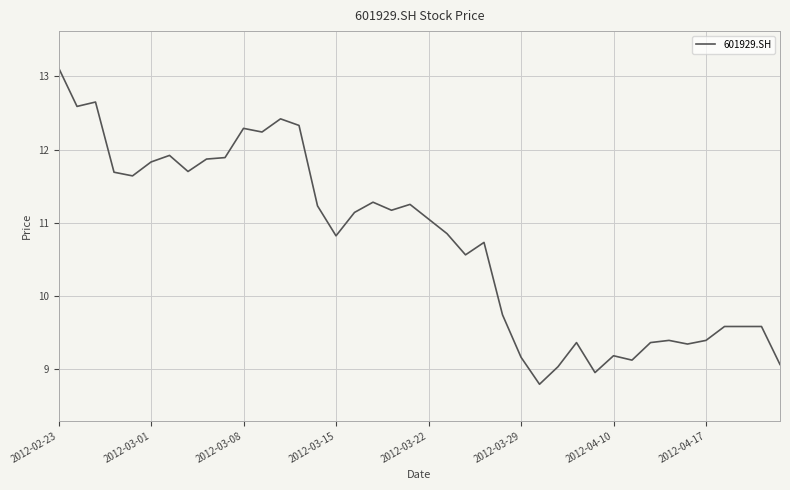

True or false: there are more than 2 points higher than both neighbors.

True